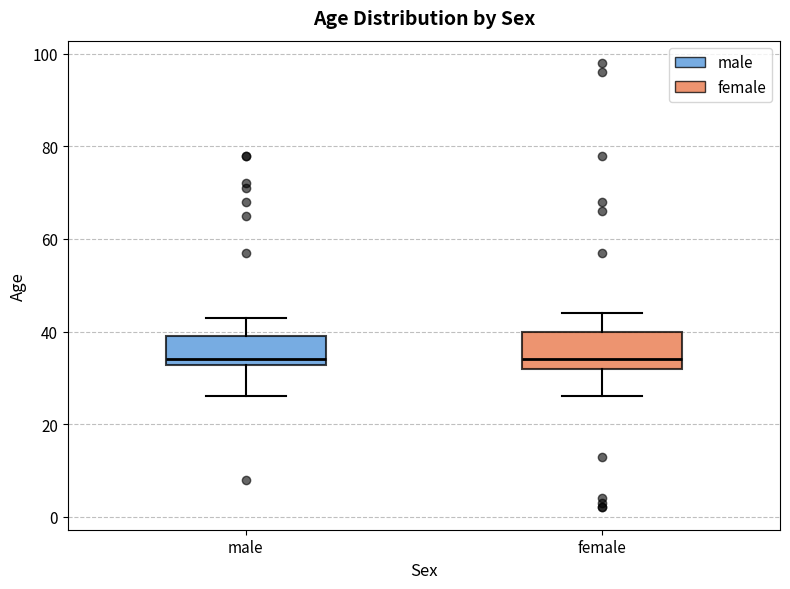

Reading left to right, transcribe this box plot: for each box, give where its median line is, the range the box spans, and where its two whiskers end, as read against the y-axis. The values are not printed on the chart, so give them approximately, as read against the axis.

male: median 34, box 32 to 40, whiskers 26 to 44
female: median 34, box 32 to 40, whiskers 26 to 44